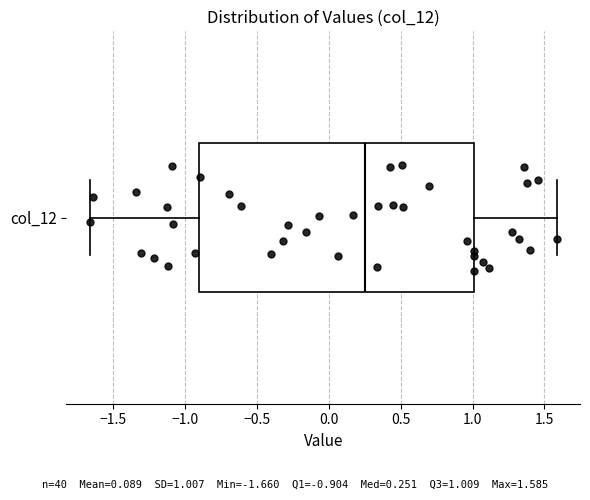

Read this box plot against the x-axis: the position of the median line, the range covered by the box, and the ends of both whiskers. The values are not printed on the chart, so give them approximately, as read against the axis.

median 0.25, box -0.90 to 1.00, whiskers -1.65 to 1.60